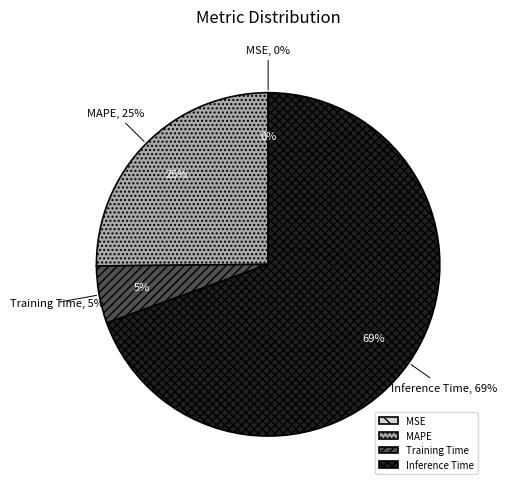

What is the largest slice in the pie chart?

Inference Time